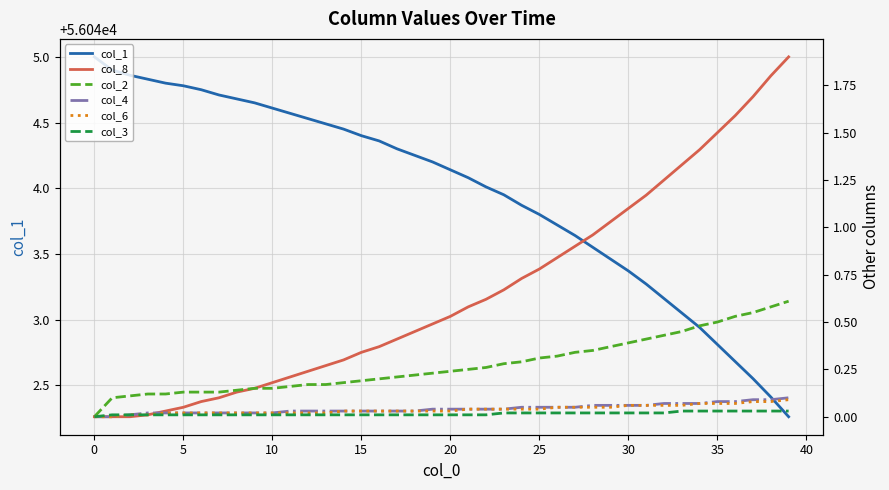

What is the label of the 17th point from the right?

23